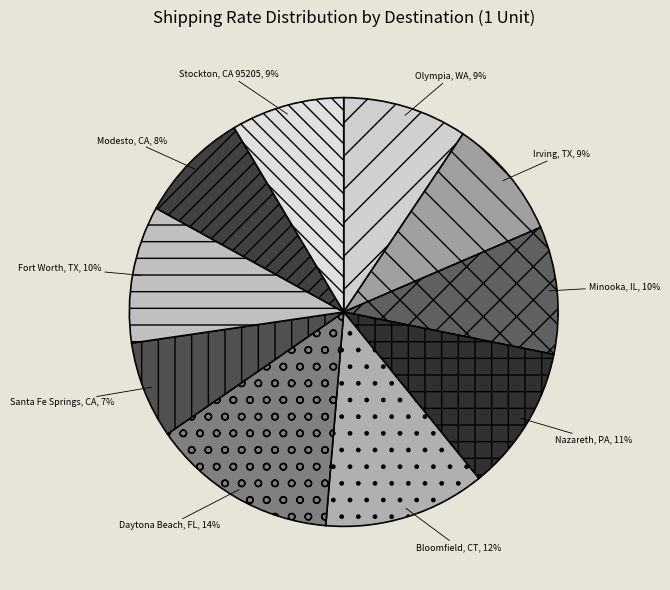

Do Olympia, WA, 9% and Stockton, CA 95205, 9% together represent more than half of the pie?

No